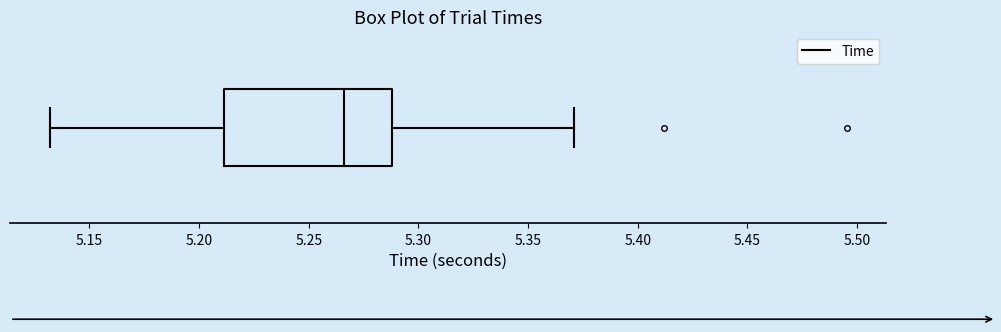

Transcribe this box plot: give where the median line is, the range the box spans, and where the two whiskers end, as read against the x-axis. The values are not printed on the chart, so give them approximately, as read against the axis.

median 5.265, box 5.210 to 5.290, whiskers 5.130 to 5.370